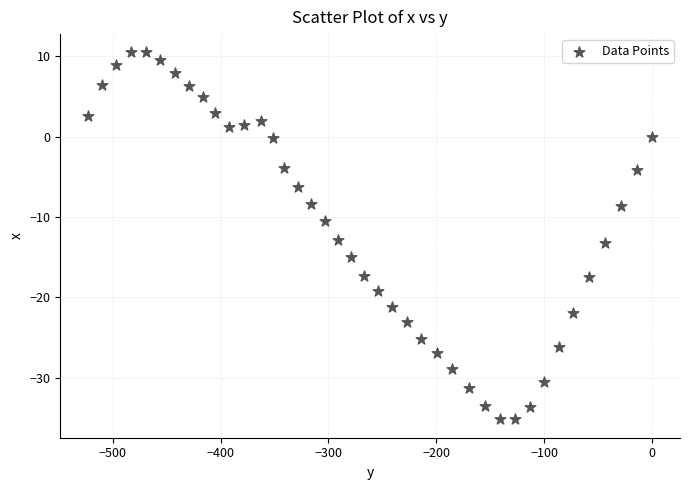

What is the range of X values (max minus min)?

522.5